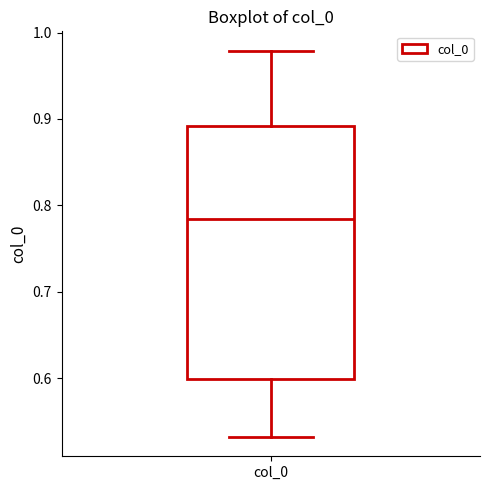

Read this box plot against the y-axis: the position of the median line, the range covered by the box, and the ends of both whiskers. The values are not printed on the chart, so give them approximately, as read against the axis.

median 0.78, box 0.60 to 0.89, whiskers 0.53 to 0.98